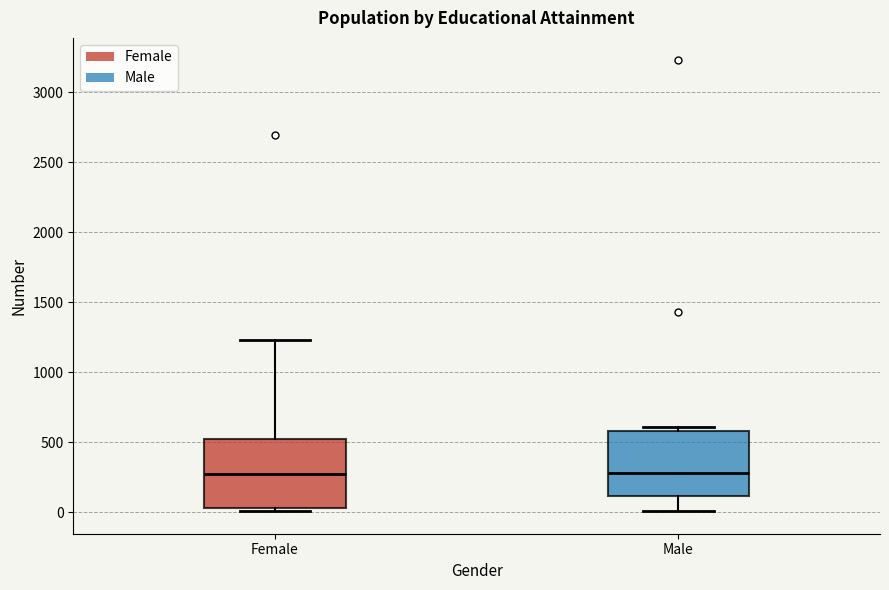

Where does the median line of the box for Female sit on the y-axis? The values are not printed on the chart, so give them approximately, as read against the axis.

250